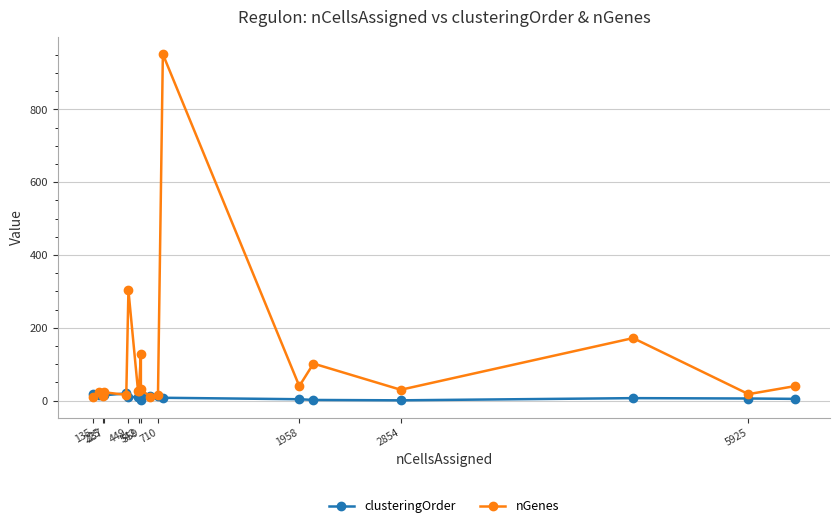

List the series in order of their overall mean, highest first.

nGenes, clusteringOrder